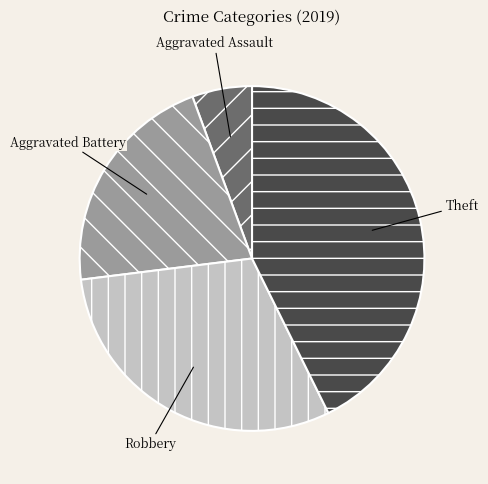

Do Robbery and Aggravated Battery together represent more than half of the pie?

Yes